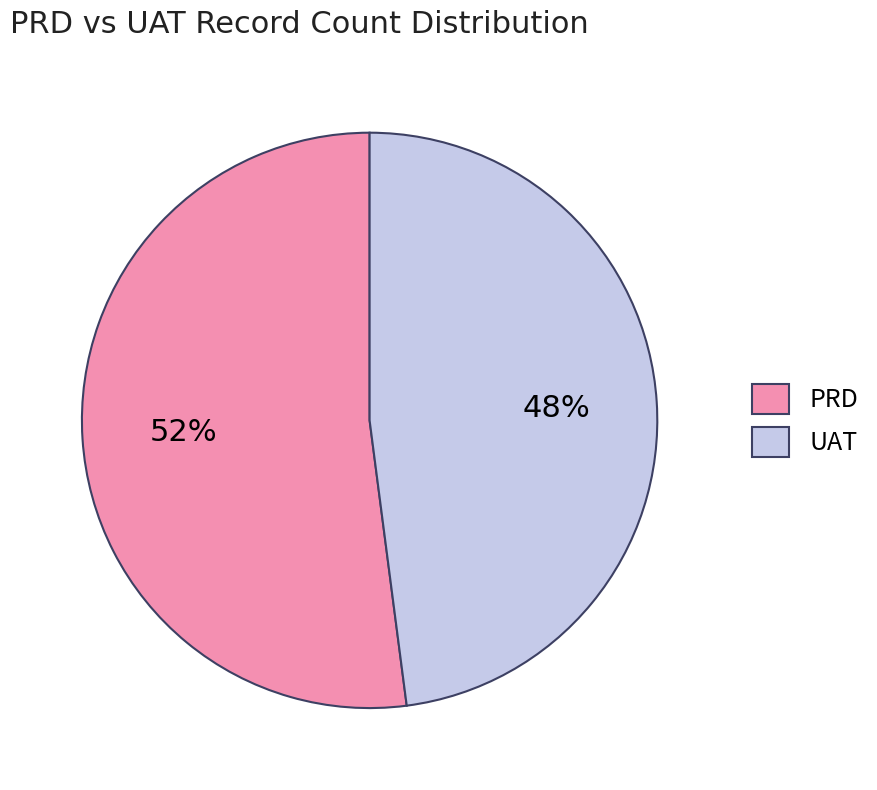

Is it true that PRD is 64% of the pie?

False